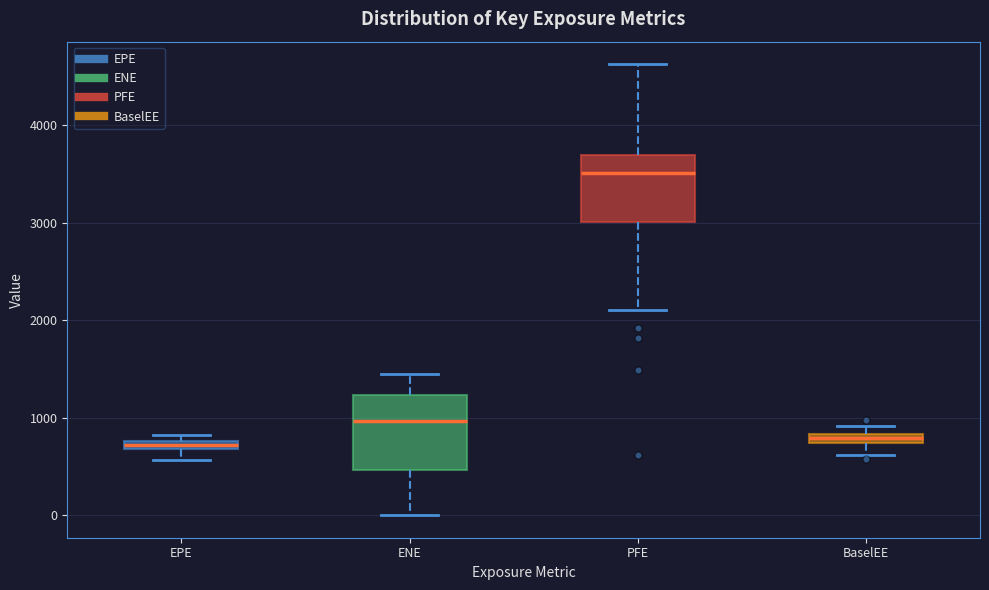

Where does the lower whisker of the box for BaselEE end on the y-axis? The values are not printed on the chart, so give them approximately, as read against the axis.

600